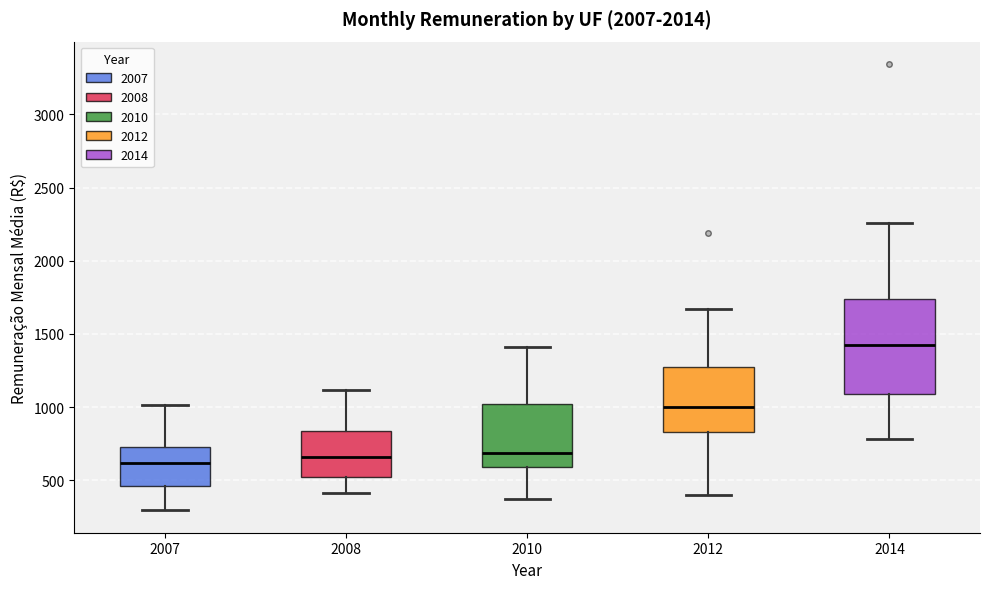

Comparing the boxes themselves (not the whiskers), which one is the tallest?

2014